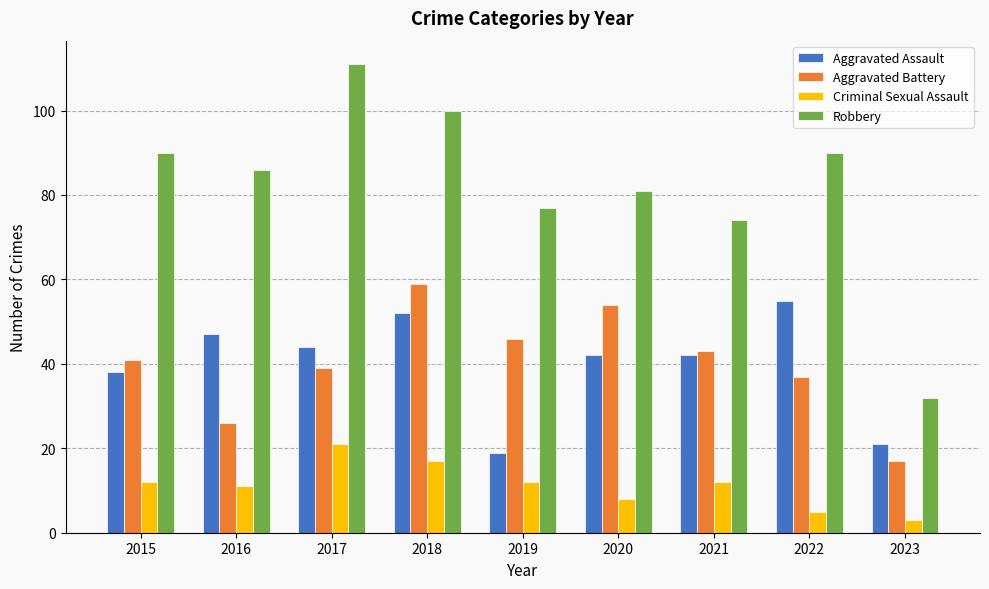

What is the average value of the Aggravated Assault series?

40